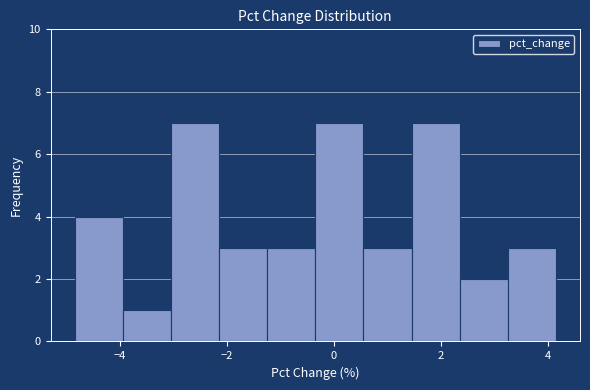

How tall is the bar that spans 1.4 to 2.4 on the x-axis? Neither the bar edges nor the heights are printed on the chart, so give them approximately, as read against the axes.

7